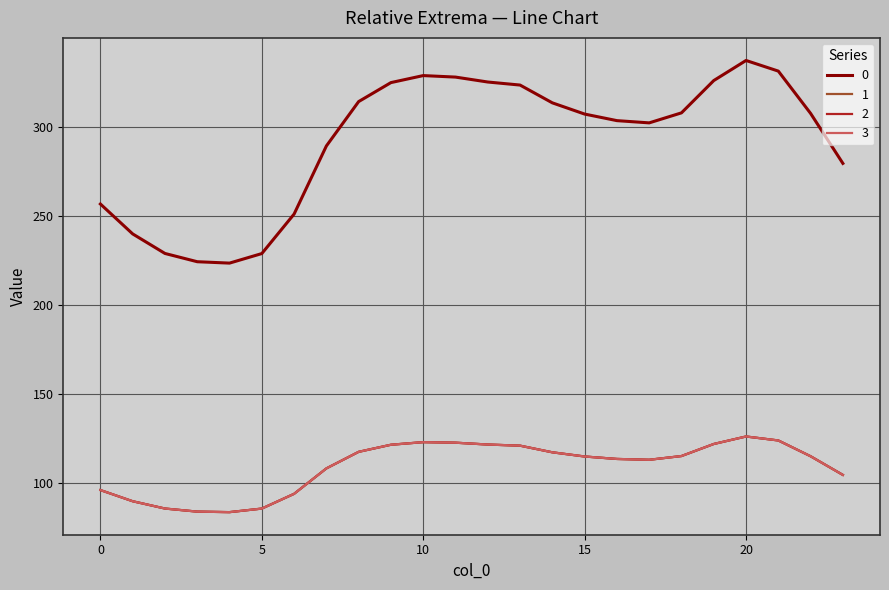

Does the chart display data point markers on the line(s)?

No